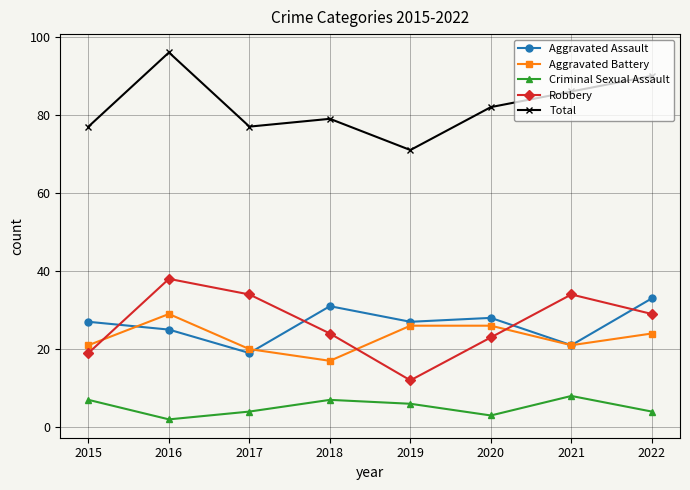

How many values in the Robbery series are below 29?

4